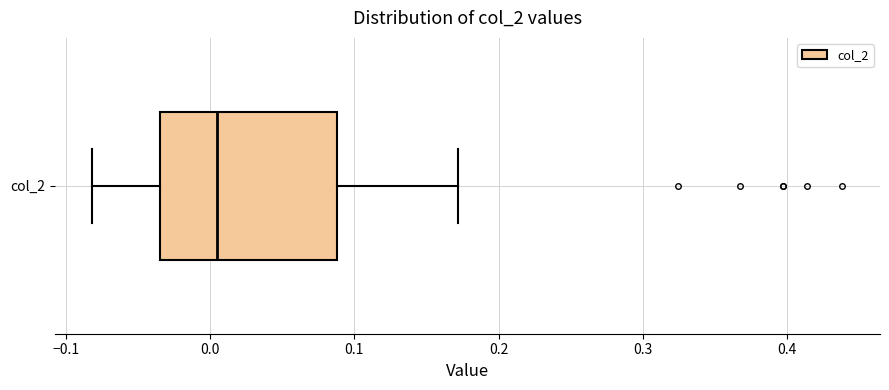

Read this box plot against the x-axis: the position of the median line, the range covered by the box, and the ends of both whiskers. The values are not printed on the chart, so give them approximately, as read against the axis.

median 0.00, box -0.03 to 0.09, whiskers -0.08 to 0.17